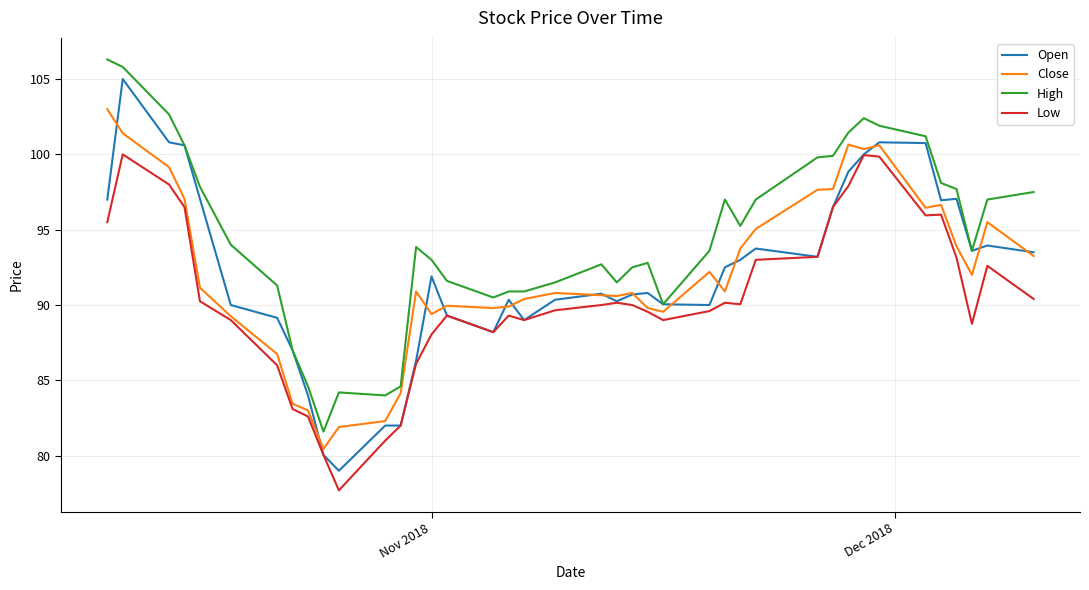

Which series has the widest spread of values?

Open